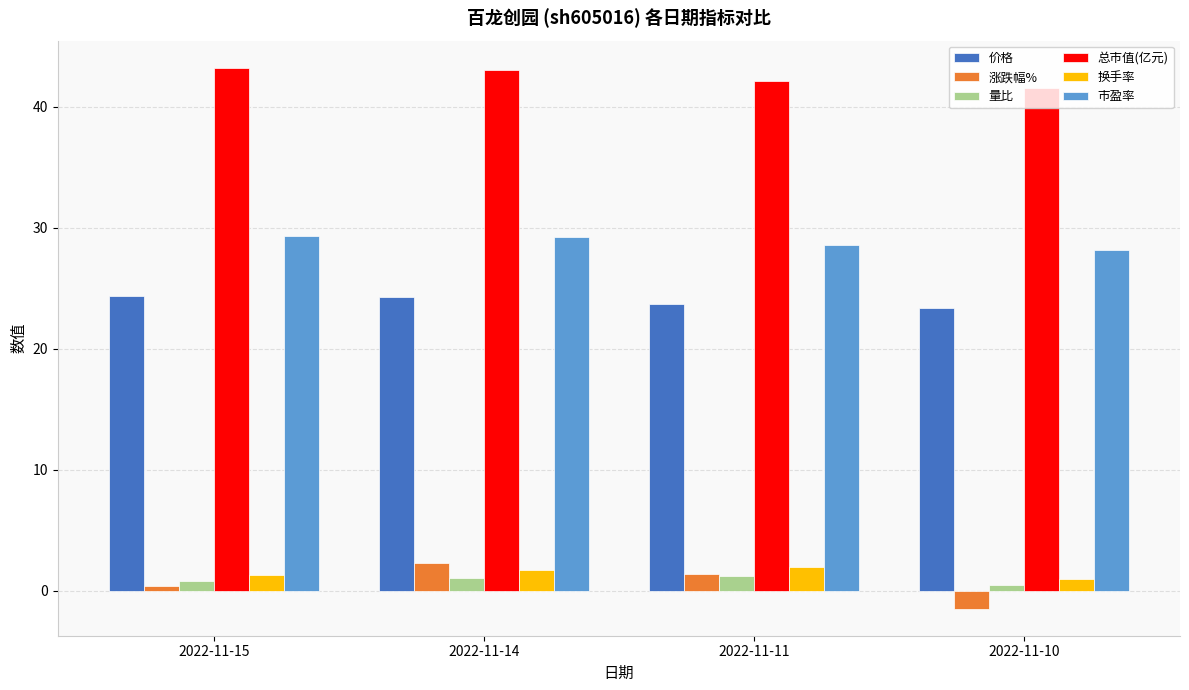

What is the value of the 量比 bar at the 3rd from the left?

1.2